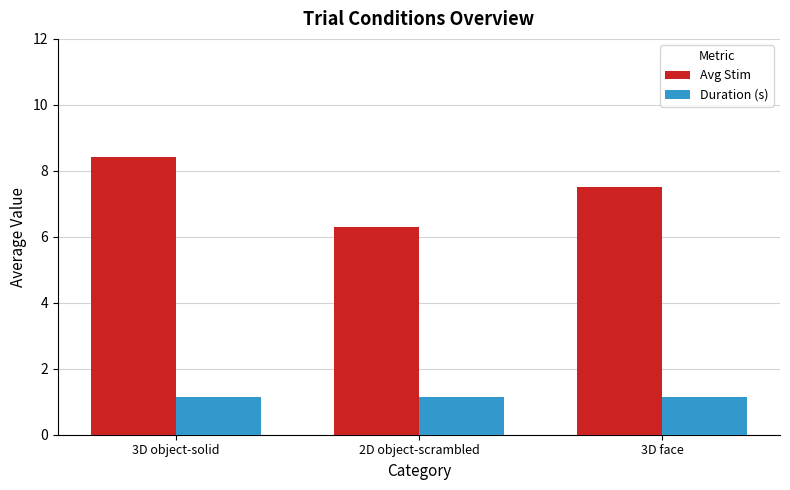

What is the average value of the Avg Stim series?

7.4